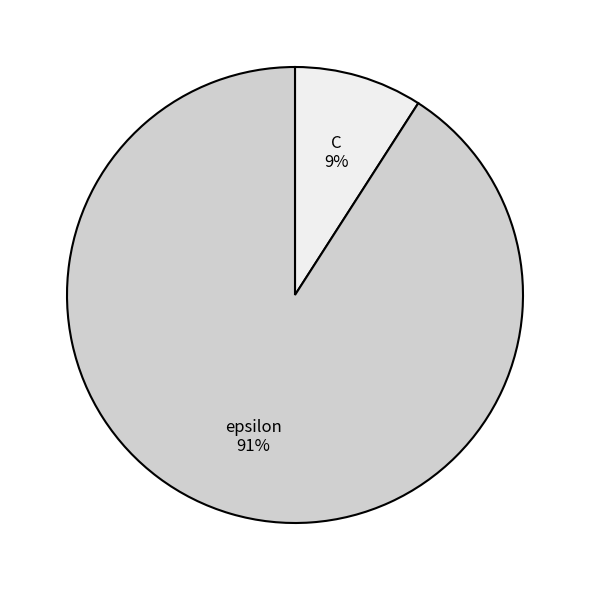

Between C and epsilon, which is larger?

epsilon